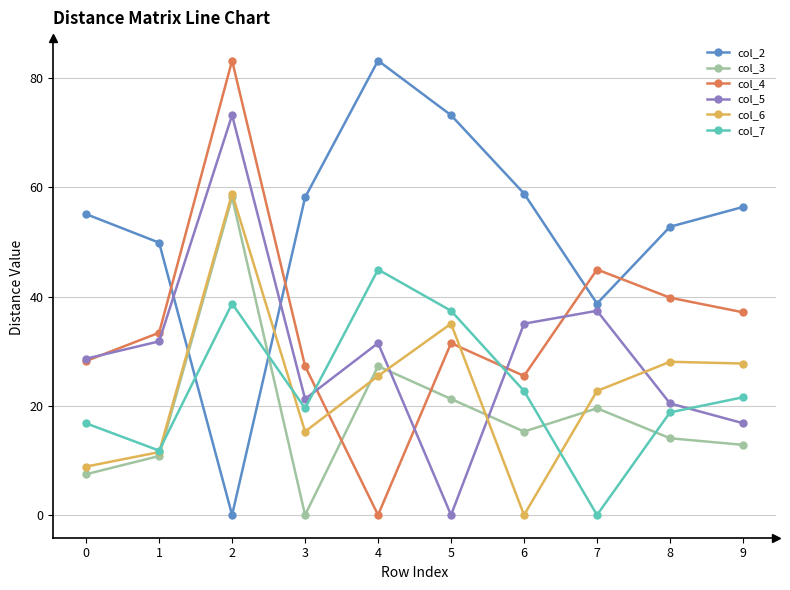

What is the spread (max minus min) of values at 6?

58.9